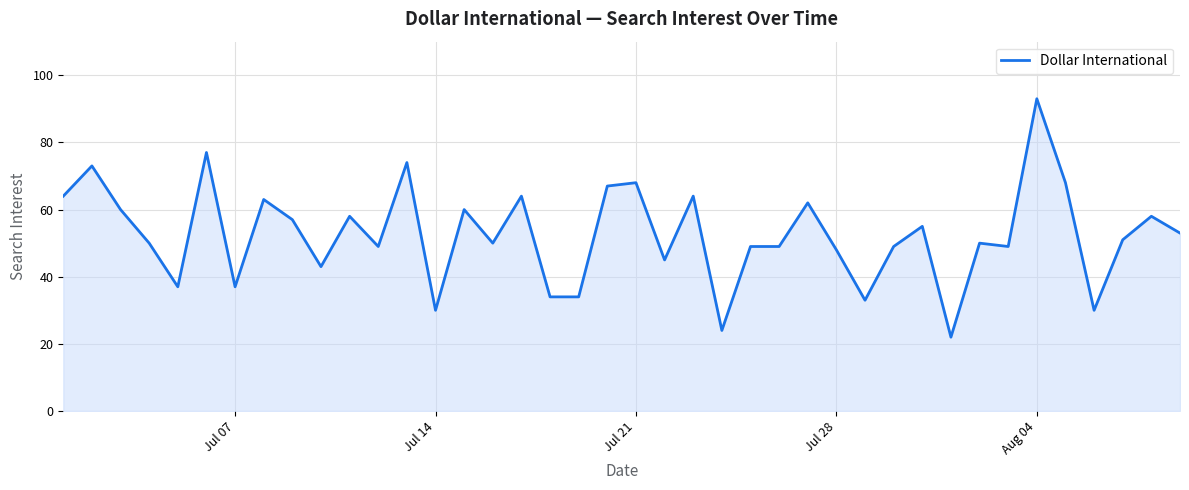

What is the smallest value displayed?

22